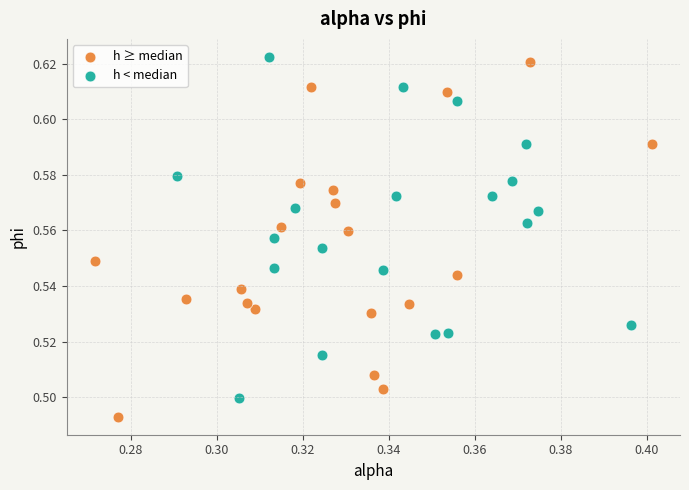

Which series reaches the minimum Y coordinate?

h ≥ median